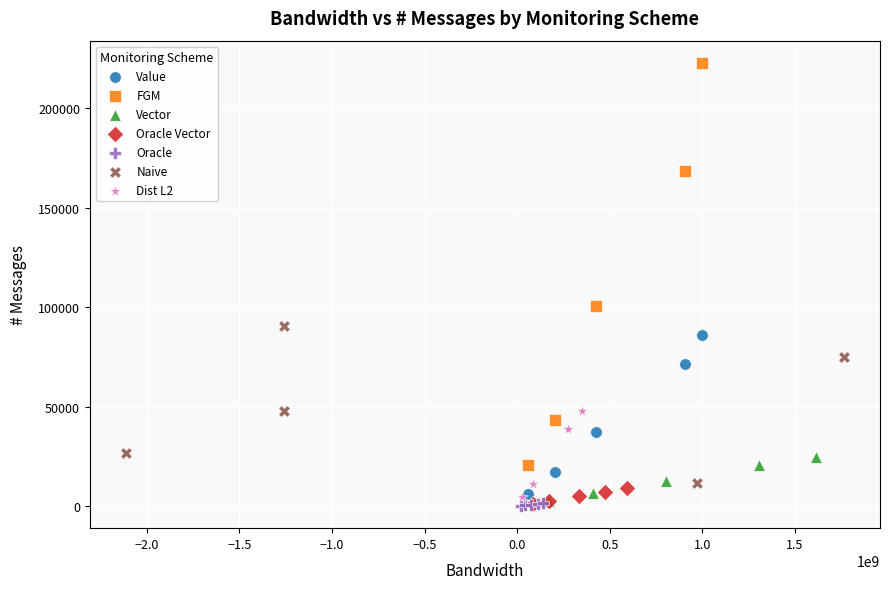

Which series has the largest Y range (max minus min)?

FGM